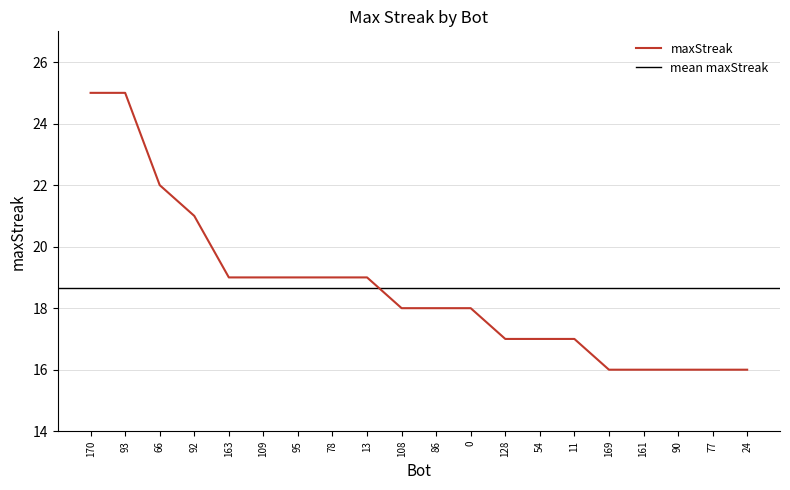

What is the change in value from 66 to 11?

-5